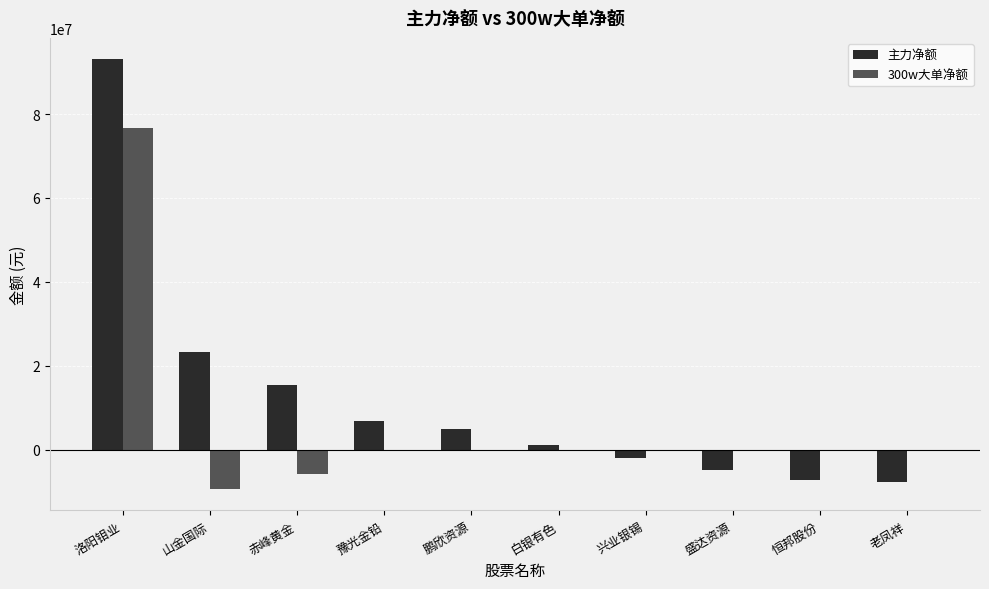

What is the sum of all 主力净额 values?

122585235